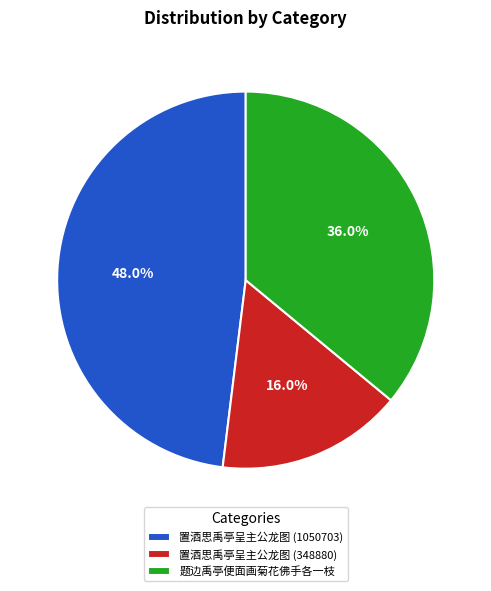

Which slice is the smallest?

置酒思禹亭呈主公龙图 (348880)